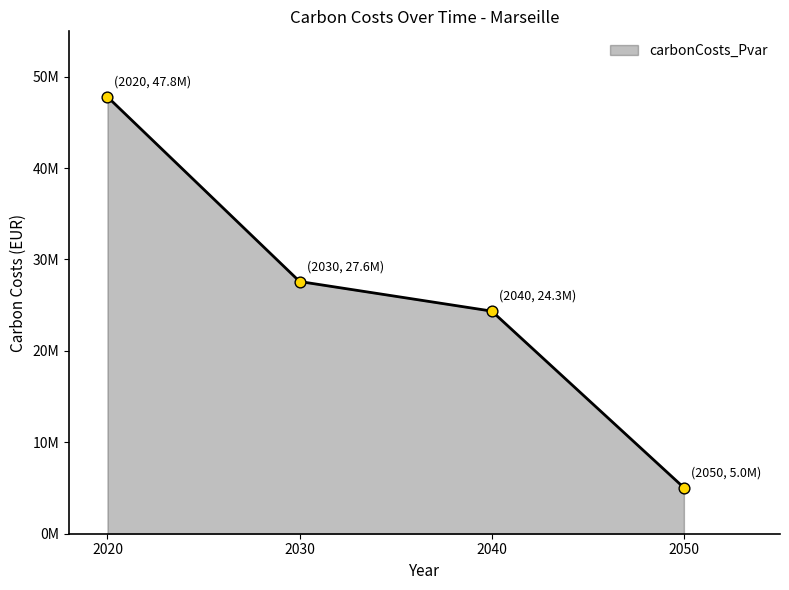

What is the ratio of the value at 2020 to the value at 2030?

1.7